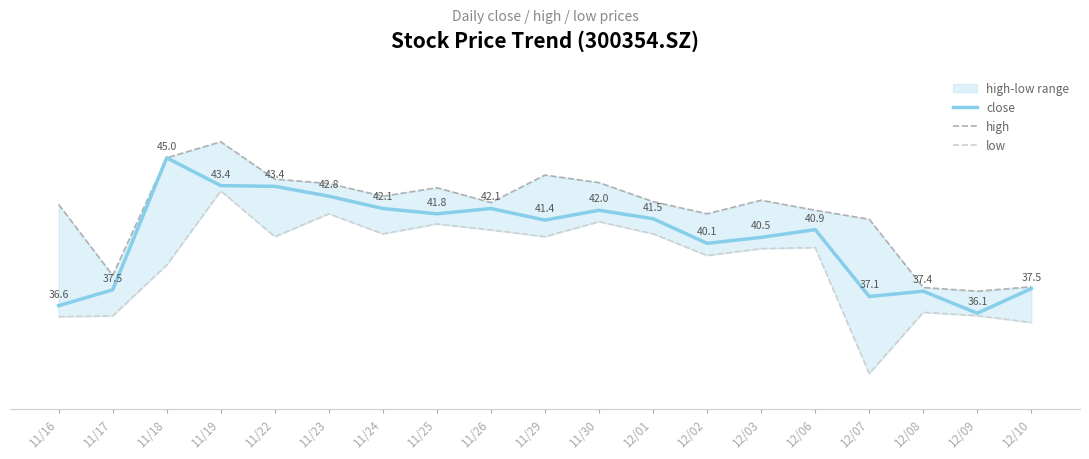

What is the value of the high point at the 10th from the left?

44.0